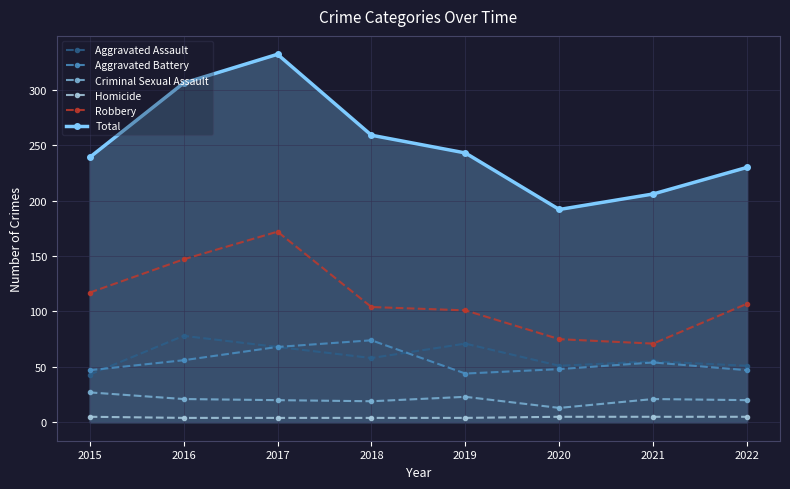

True or false: Robbery has more than 2 interior local peaks.

False